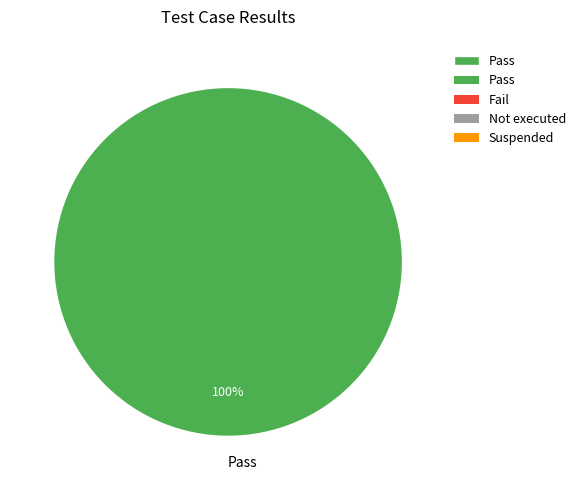

Count the number of slices in the pie.

1